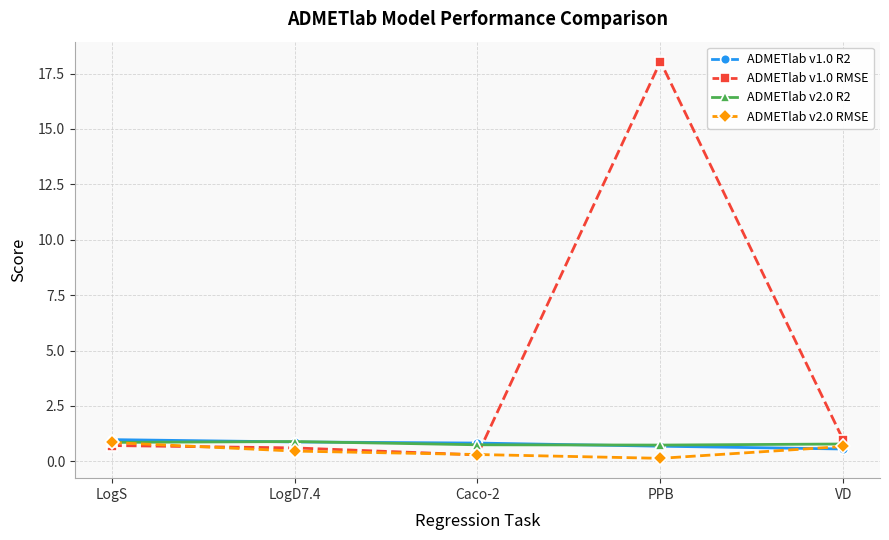

True or false: ADMETlab v1.0 R2 has more than 2 points higher than both neighbors.

False